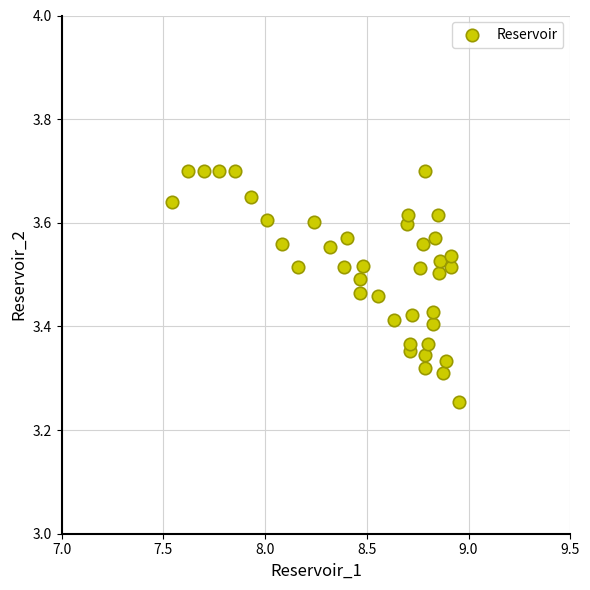

What is the range of Y values (max minus min)?

0.4